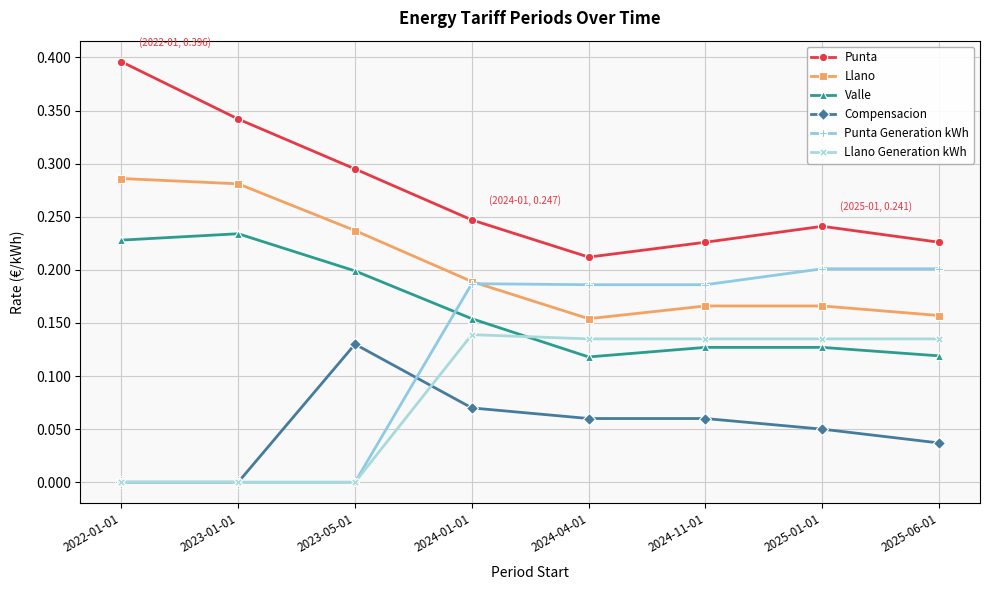

Where is the first local minimum for Valle?

2024-04-01